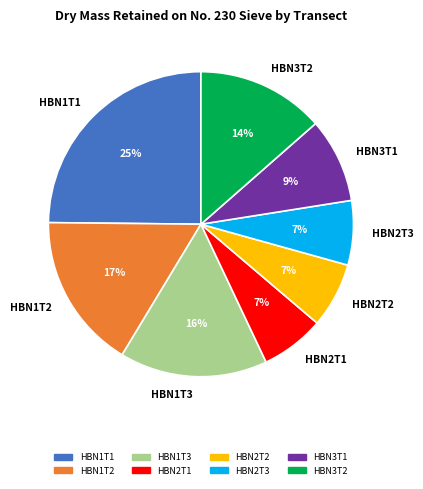

Does HBN1T3 represent more than half of the total?

No